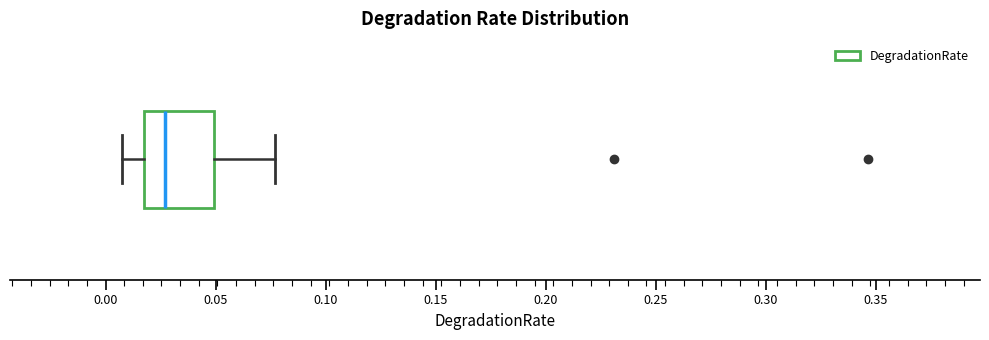

Where does the median line of the box sit on the x-axis? The values are not printed on the chart, so give them approximately, as read against the axis.

0.025